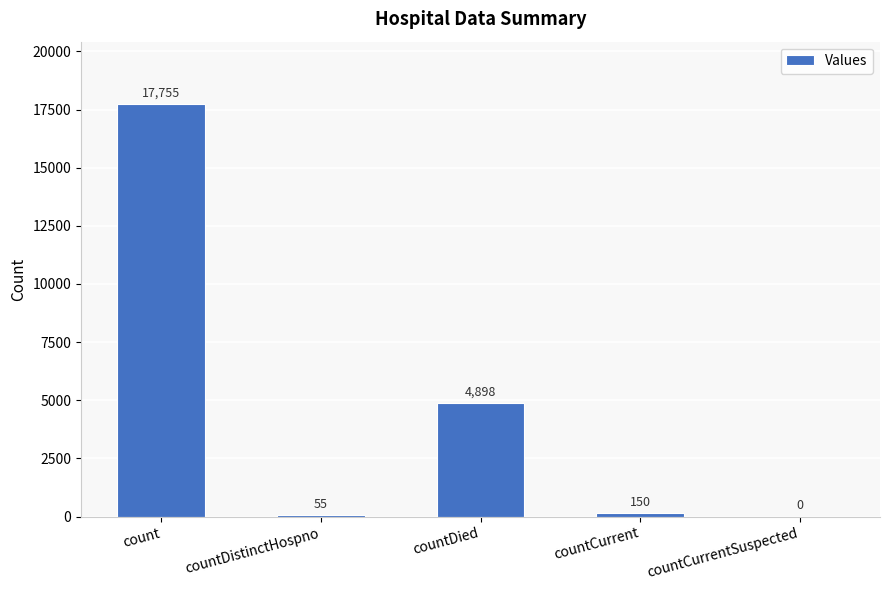

True or false: the data shows 17755 at count.

True